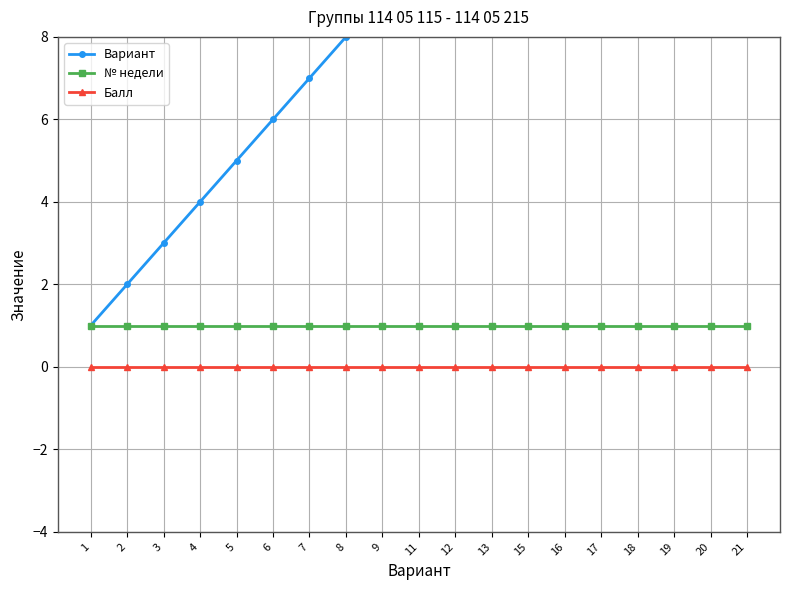

At 5, list the series in order from largest to smallest.

Вариант, № недели, Балл